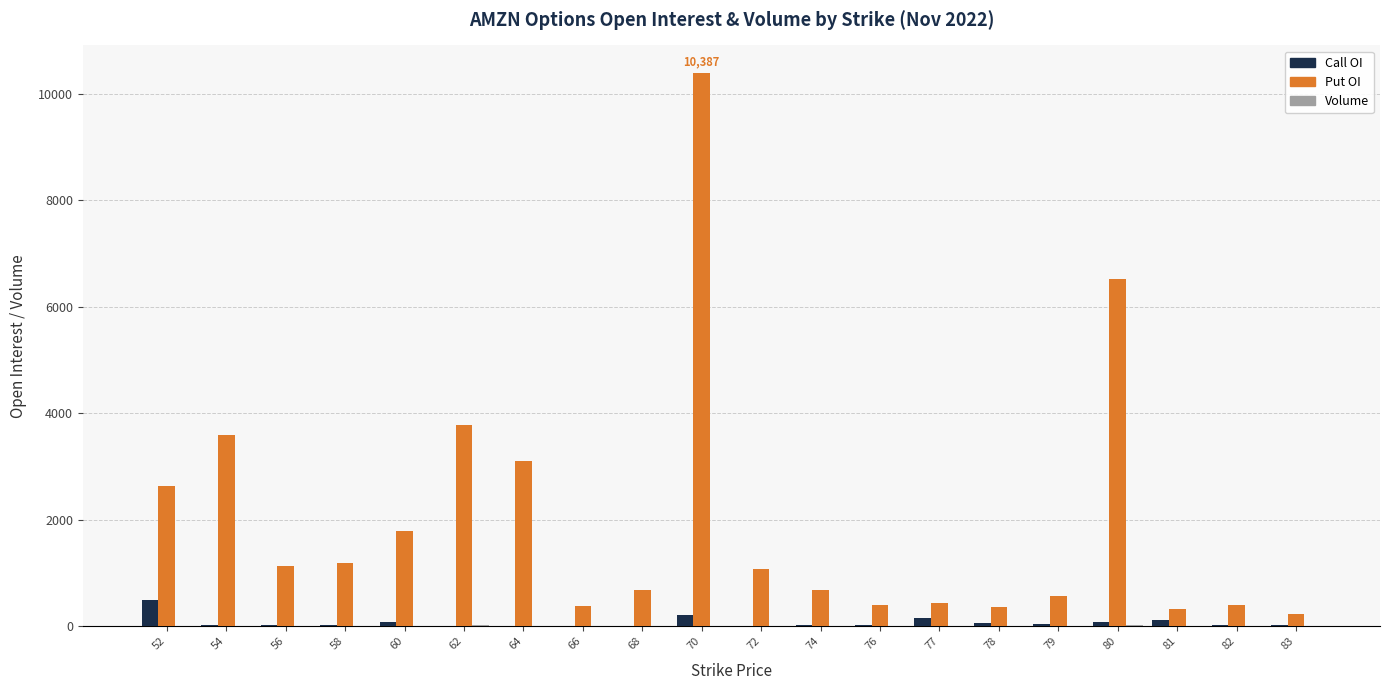

What is the difference between the Call OI values at 79 and 72?

40